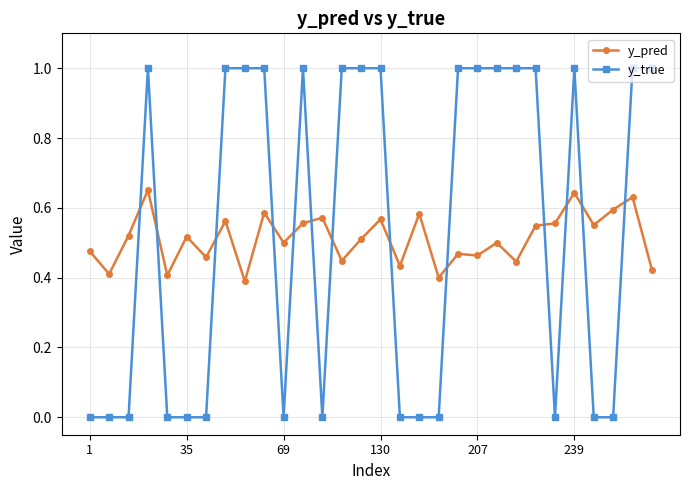

Which series has the widest spread of values?

y_true